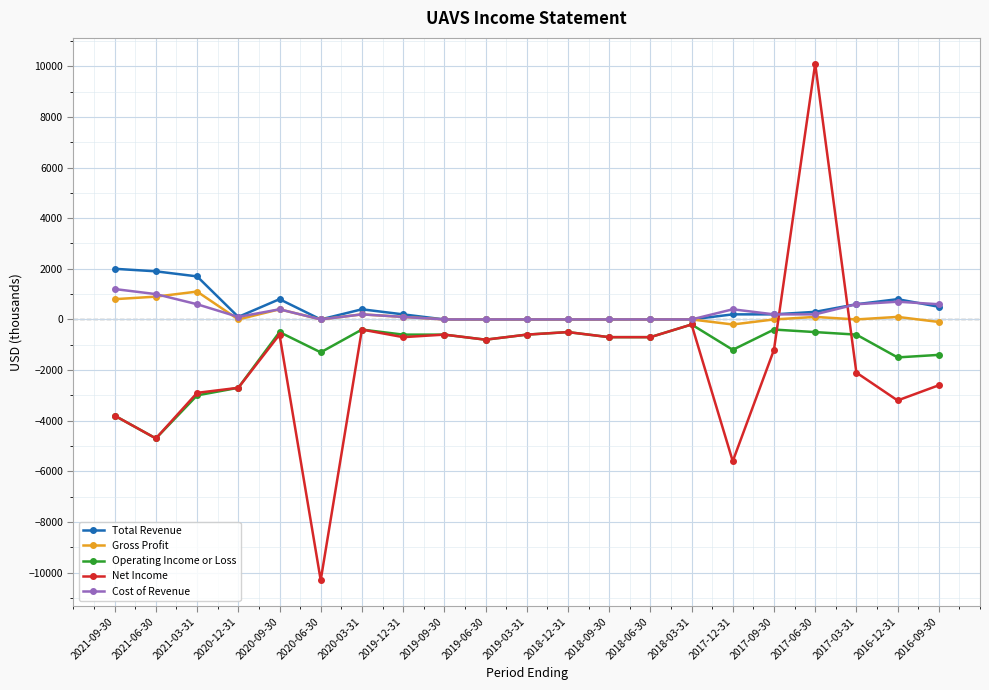

Which series has the largest range (max minus min)?

Net Income